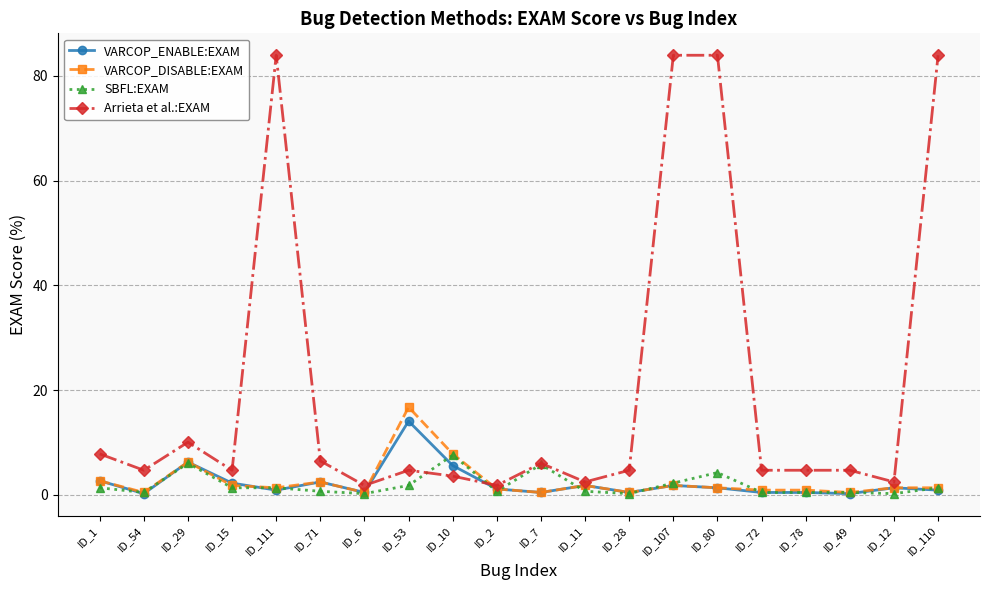

Which series has the largest total across all categories?

Arrieta et al.:EXAM